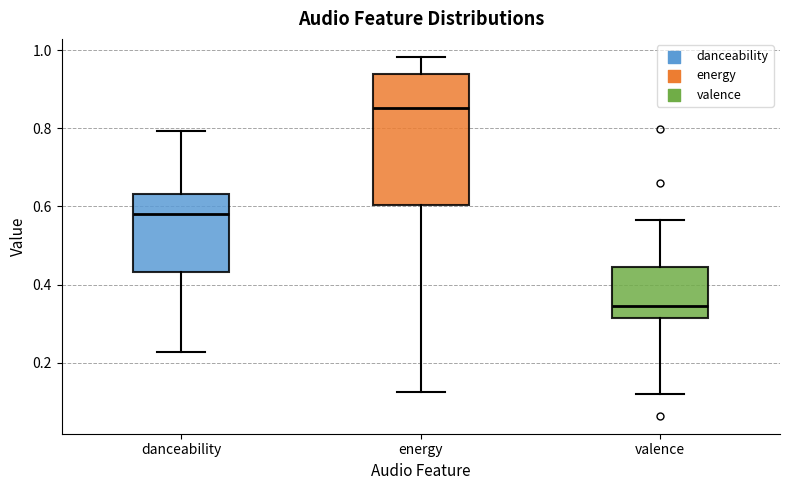

Reading left to right, read every box against the y-axis: the position of its median line, the range the box covers, and the ends of its whiskers. The values are not printed on the chart, so give them approximately, as read against the axis.

danceability: median 0.58, box 0.44 to 0.64, whiskers 0.22 to 0.80
energy: median 0.86, box 0.60 to 0.94, whiskers 0.12 to 0.98
valence: median 0.34, box 0.32 to 0.44, whiskers 0.12 to 0.56